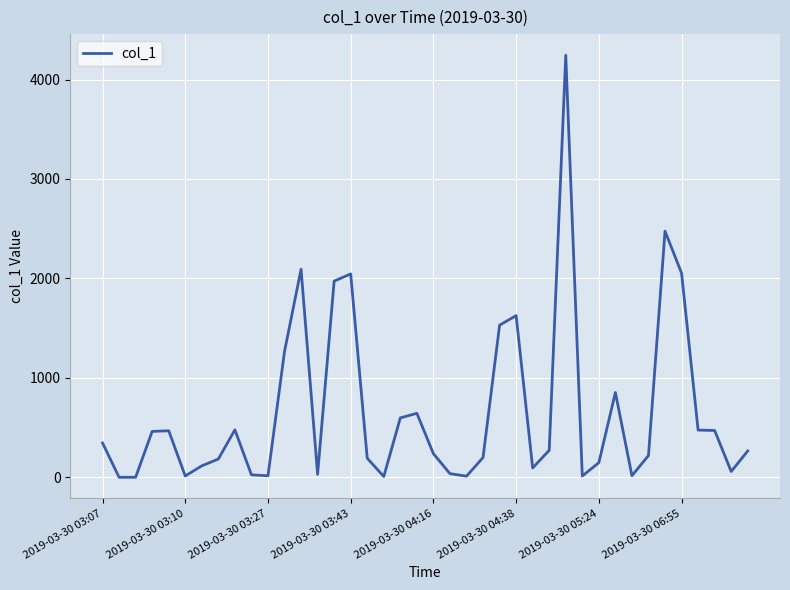

What is the difference between the maximum and minimum values?

4244.2